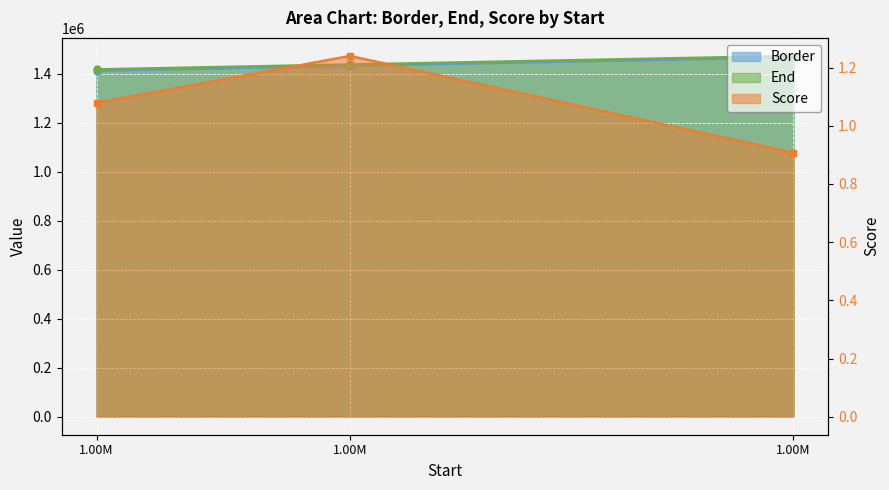

What are all the series names shown in the legend?

Border, End, Score